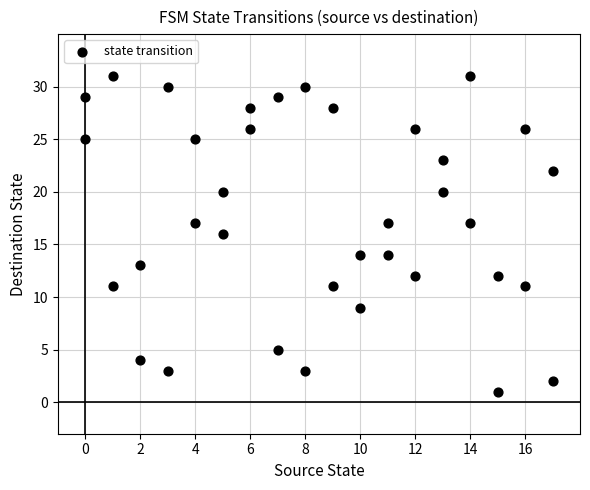

What is the range of Y values (max minus min)?

30